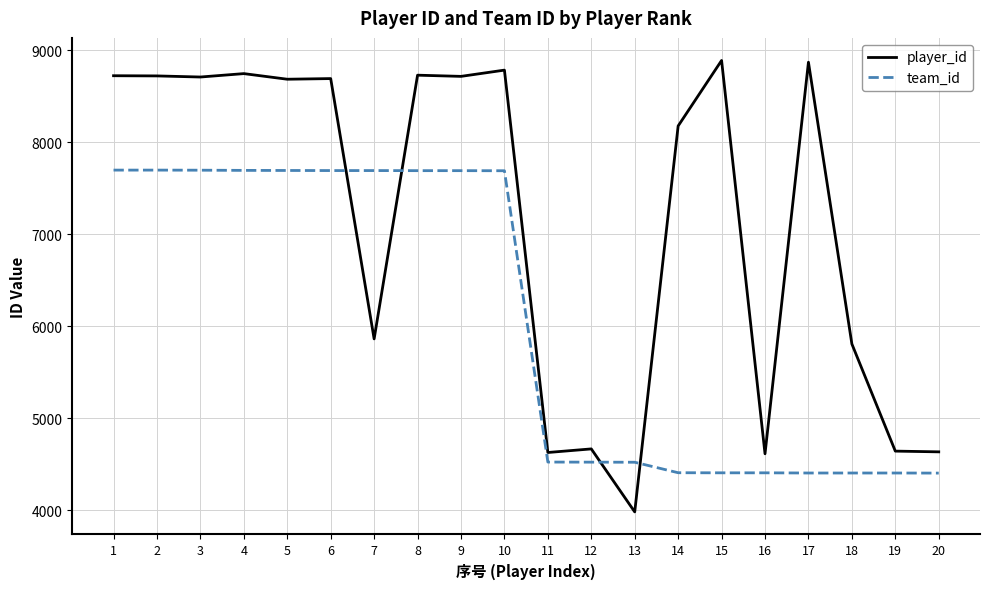

Is this an area chart (filled region under the line)?

No